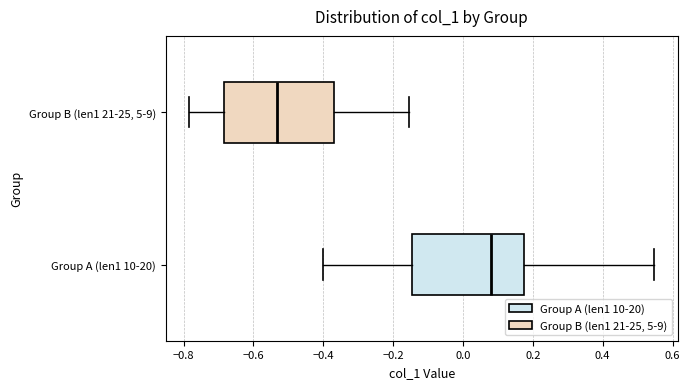

Reading bottom to top, transcribe this box plot: for each box, give where its median line is, the range the box spans, and where its two whiskers end, as read against the x-axis. The values are not printed on the chart, so give them approximately, as read against the axis.

Group A (len1 10-20): median 0.08, box -0.14 to 0.18, whiskers -0.40 to 0.54
Group B (len1 21-25, 5-9): median -0.54, box -0.68 to -0.36, whiskers -0.78 to -0.16